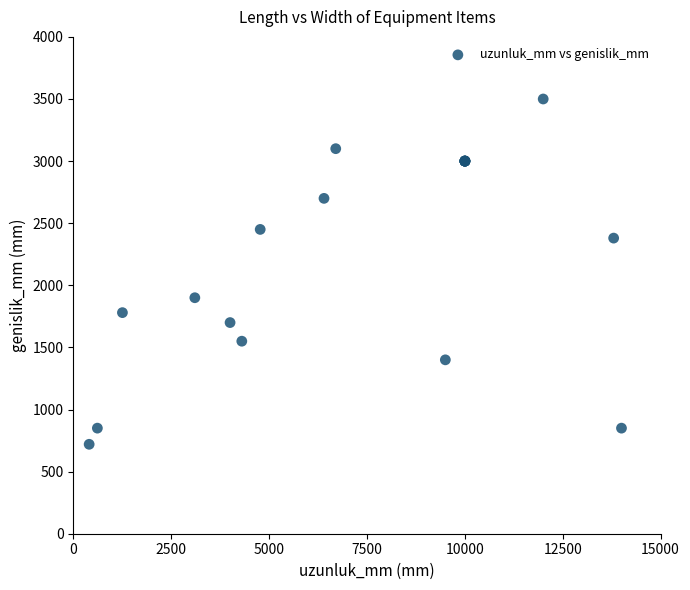

What Y value in the scatter plot is closest to 2110?

1900